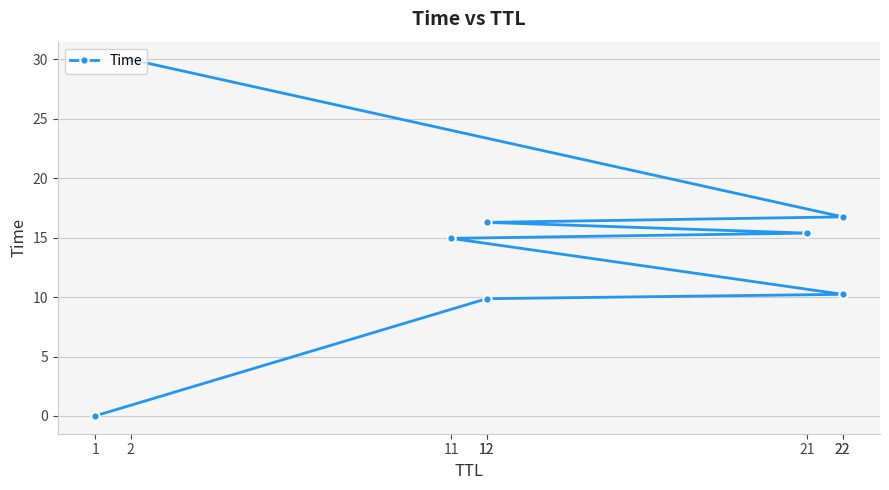

True or false: the data shows 10.2 at 22.

True